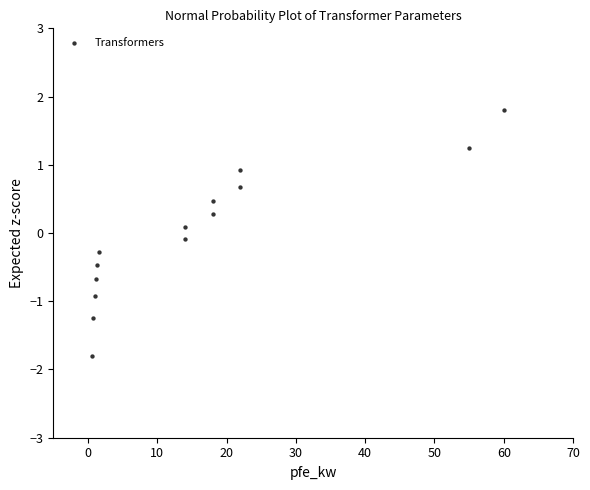

What is the range of X values (max minus min)?

59.4